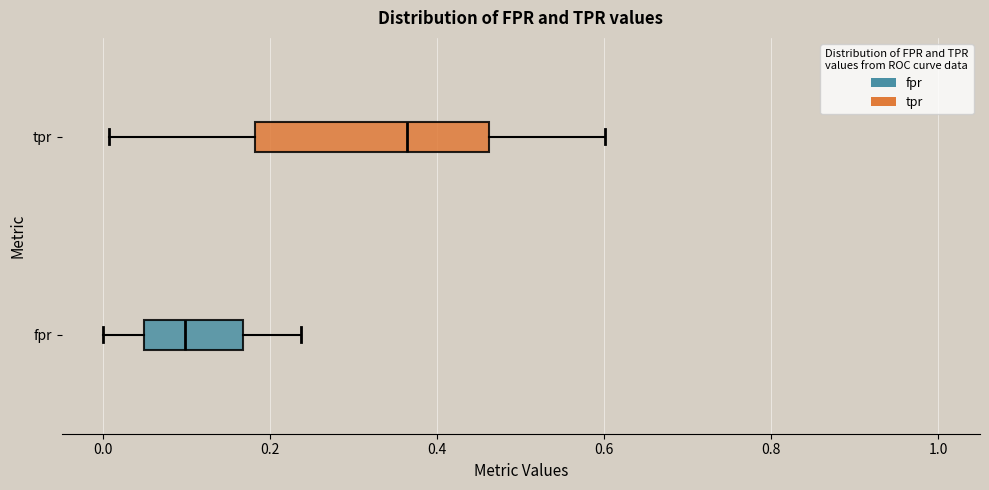

Where is the left edge of the box for fpr on the x-axis? The values are not printed on the chart, so give them approximately, as read against the axis.

0.04